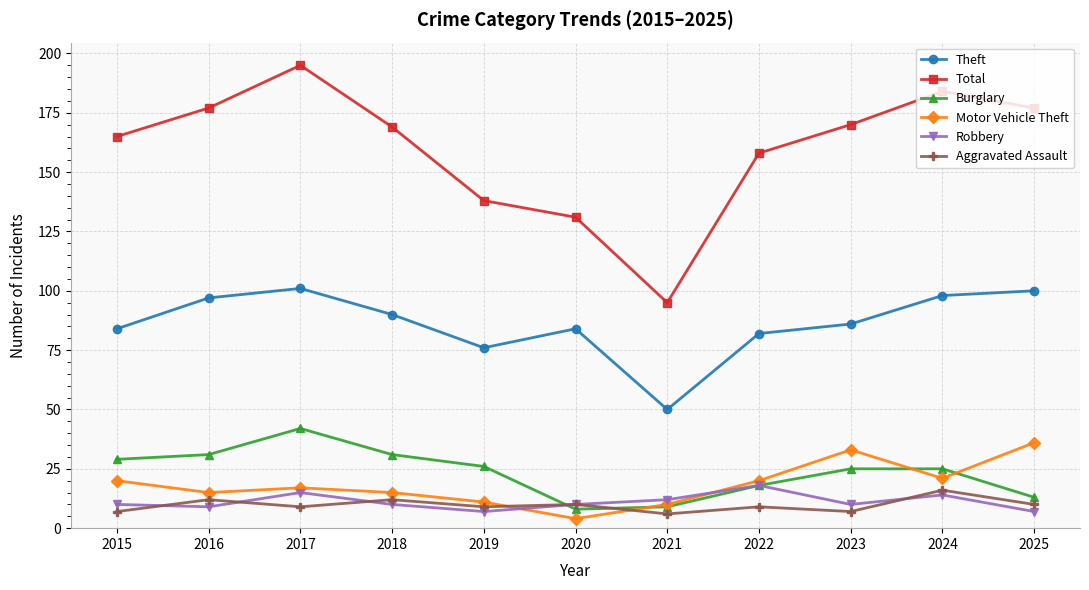

True or false: Total has a value of 173 at 2020.

False